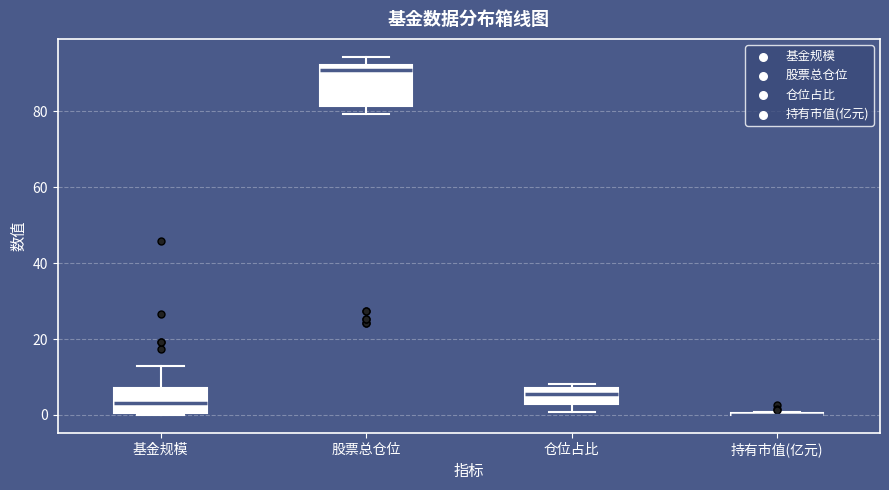

Which box is the tallest, from its lower edge to its upper edge?

股票总仓位